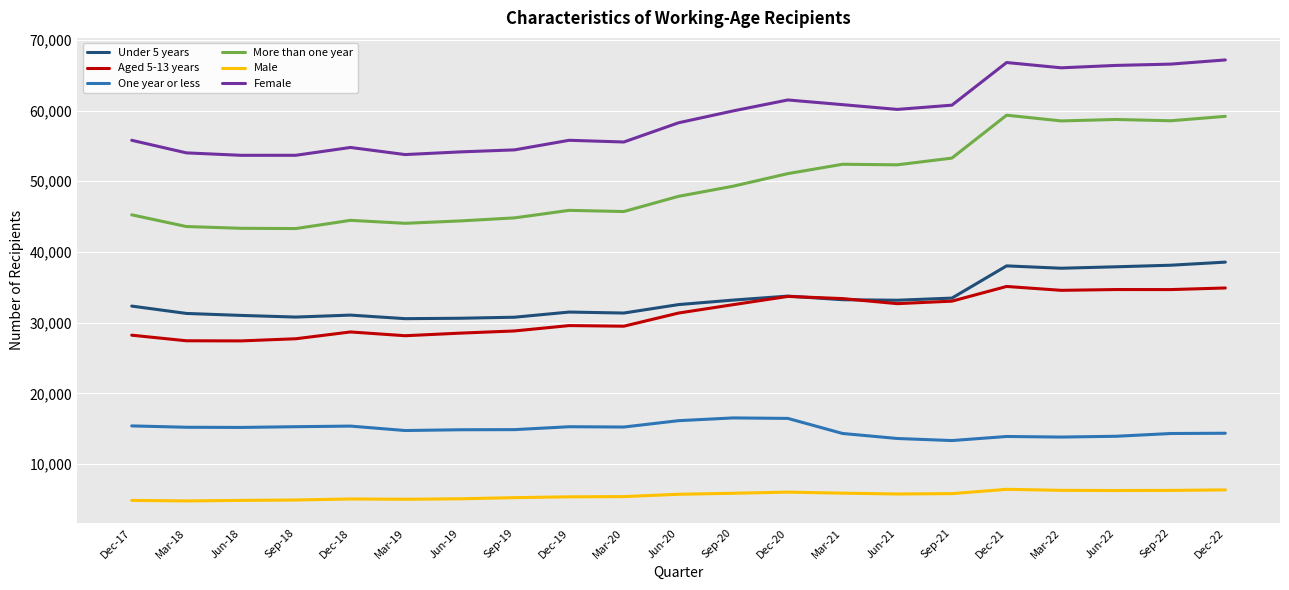

Rank the series at Dec-17 from highest to lowest value.

Female, More than one year, Under 5 years, Aged 5-13 years, One year or less, Male